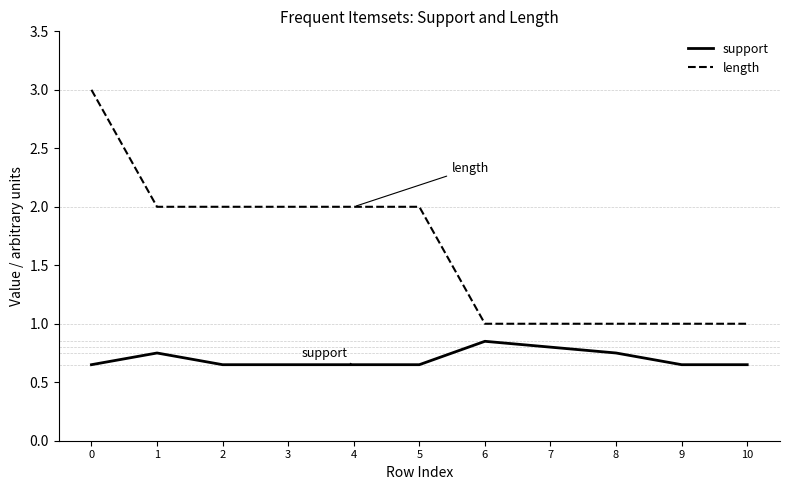

Read the length value at 4.

2.0